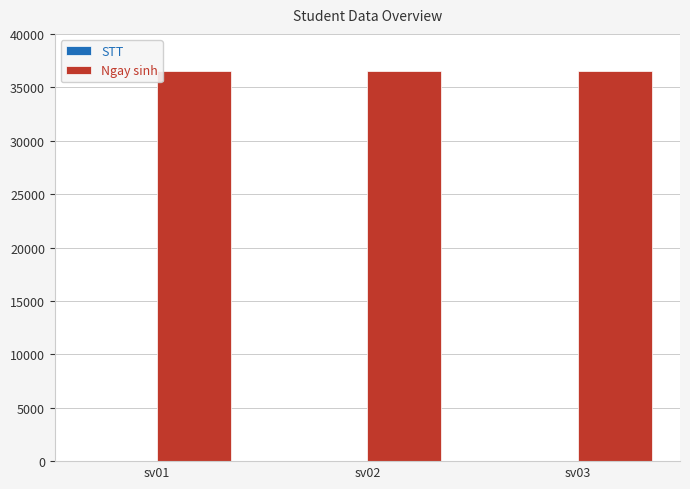

What is the maximum value shown in the chart?

36558